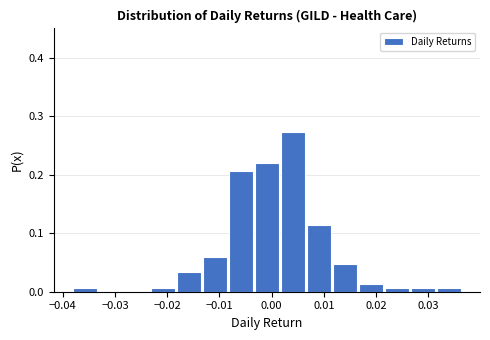

Which range on the x-axis has the tallest bar?

0.002 to 0.007